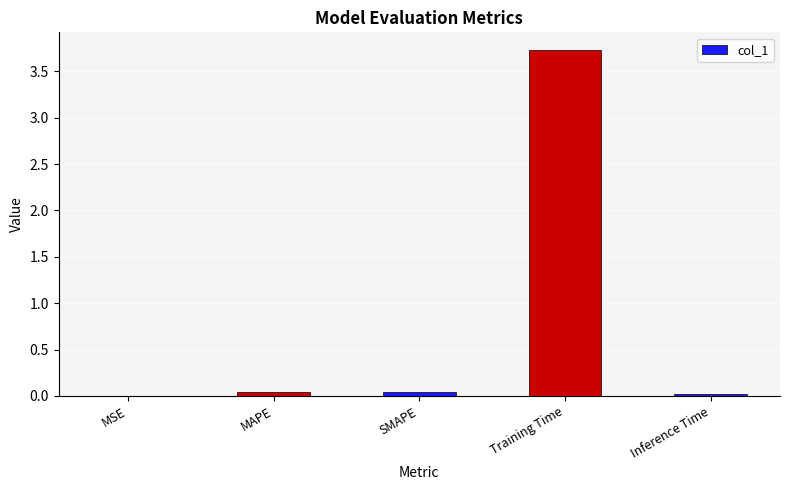

Which label corresponds to the largest value in the chart?

Training Time